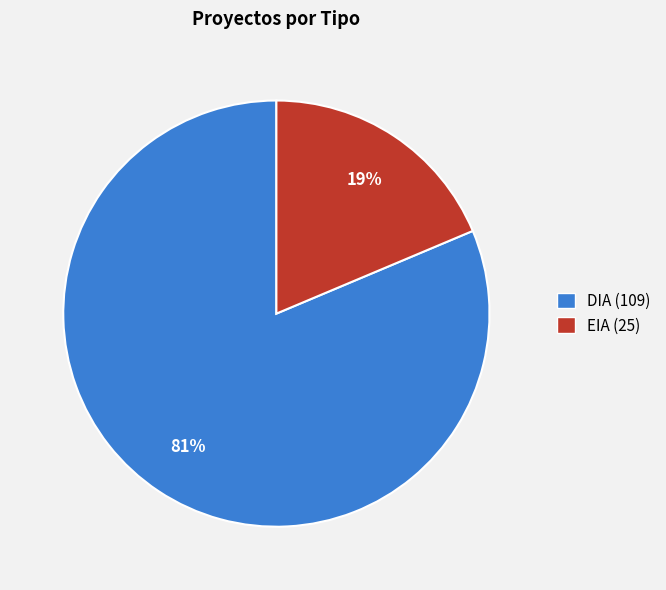

Which slice is the largest?

DIA